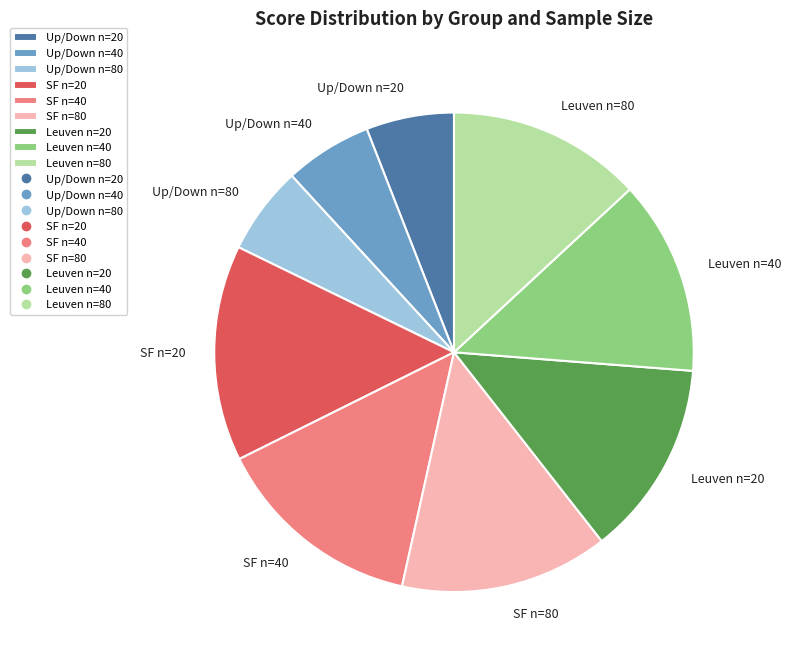

Is the sum of SF n=40 and SF n=80 greater than half?

No